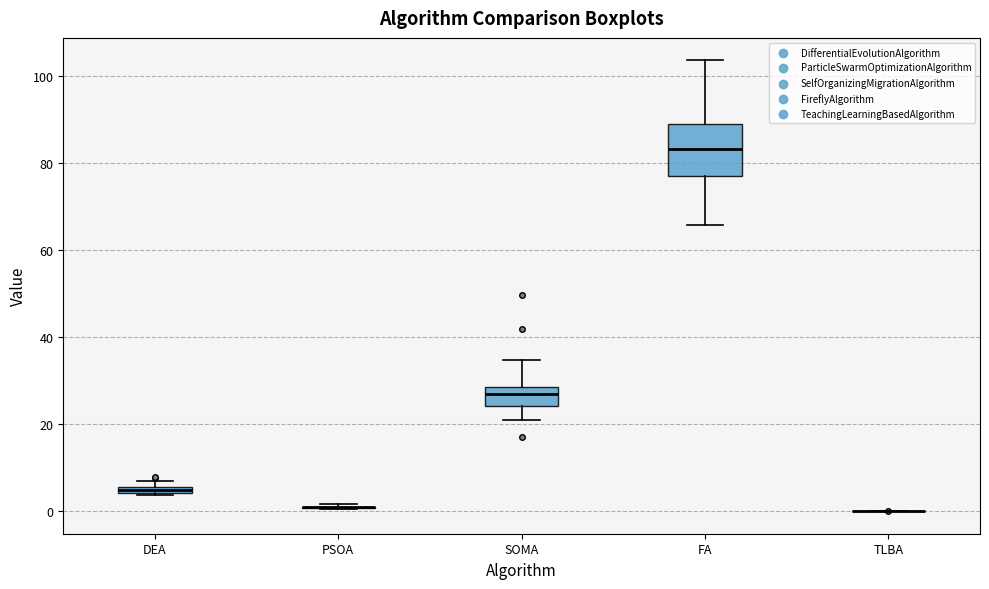

Which box is the tallest, from its lower edge to its upper edge?

FA